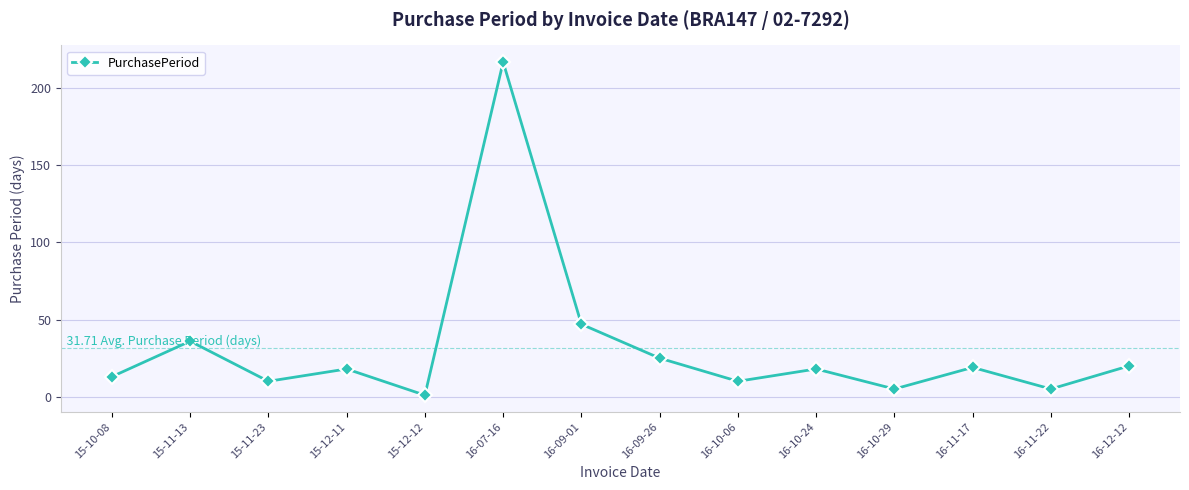

What is the smallest value displayed?

1